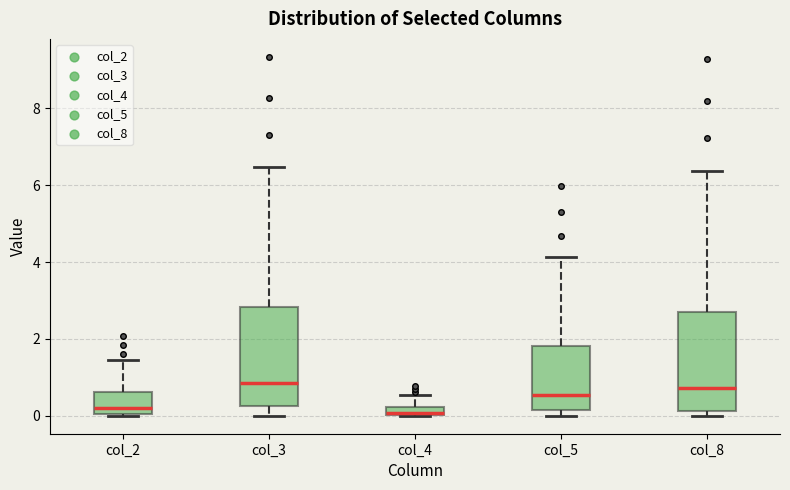

Where is the upper edge of the box for col_2 on the y-axis? The values are not printed on the chart, so give them approximately, as read against the axis.

0.6